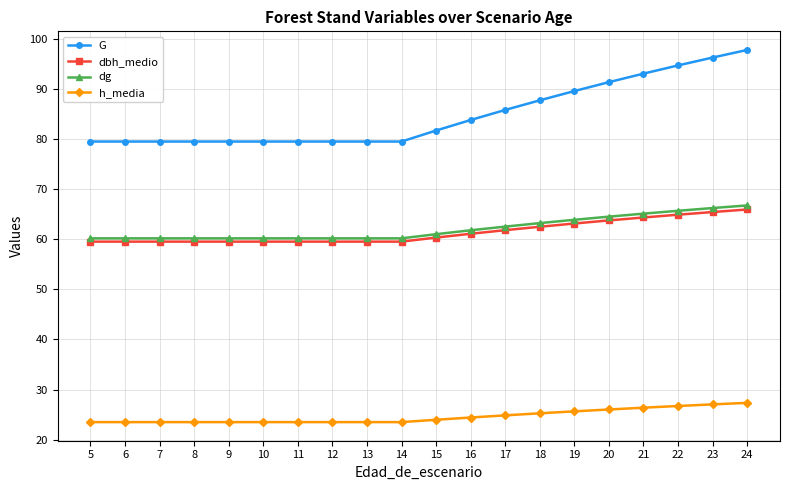

True or false: h_media has a value of 38.9 at 18.

False